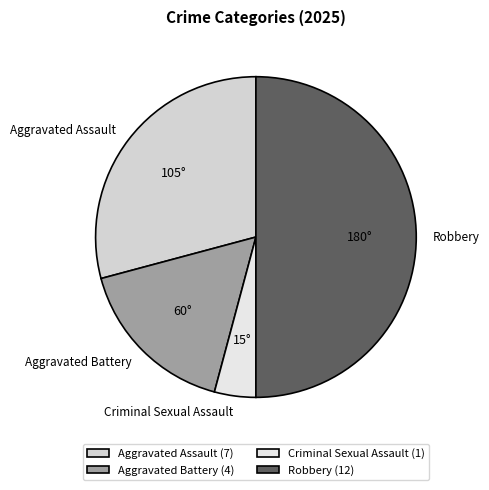

Is Aggravated Battery the majority of the pie?

No